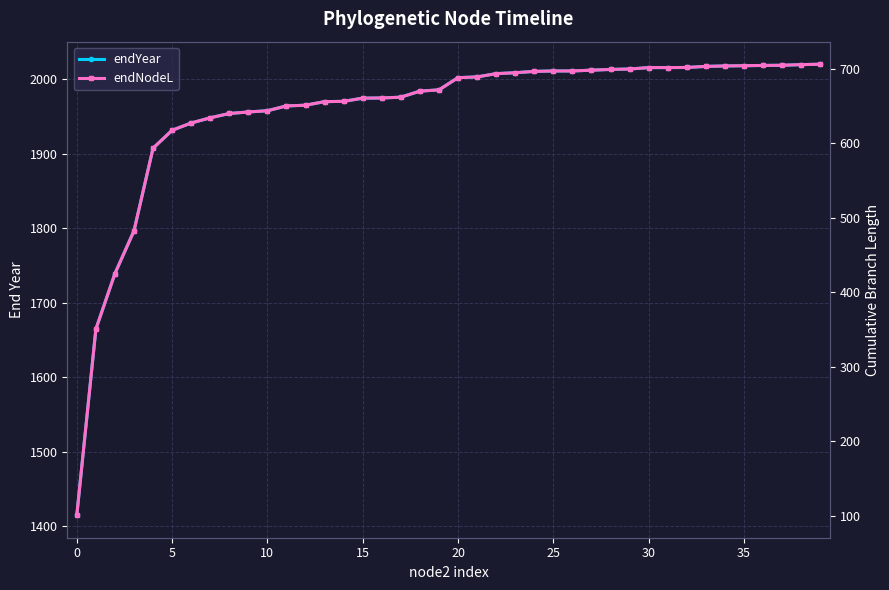

Which series has the largest total across all categories?

endYear